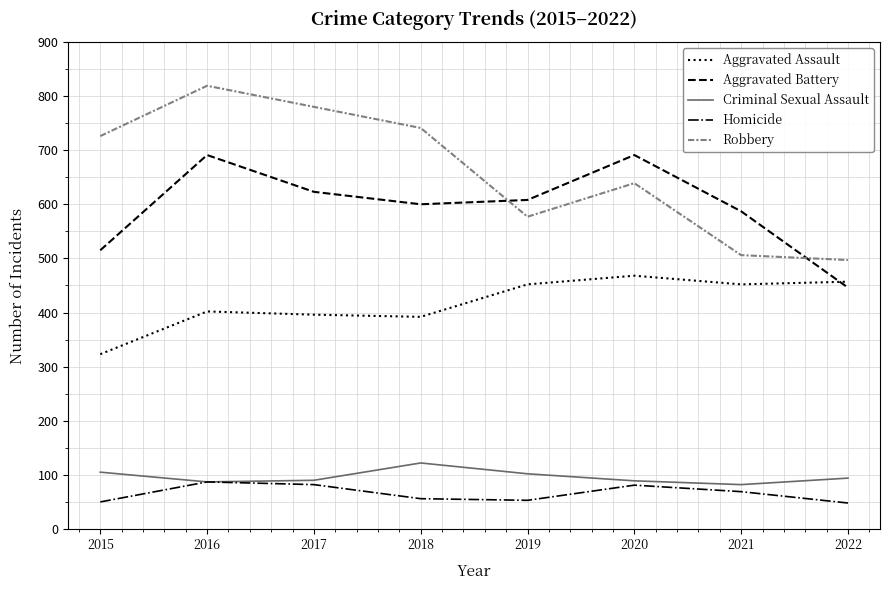

Is it true that Homicide equals 53 at 2019?

True